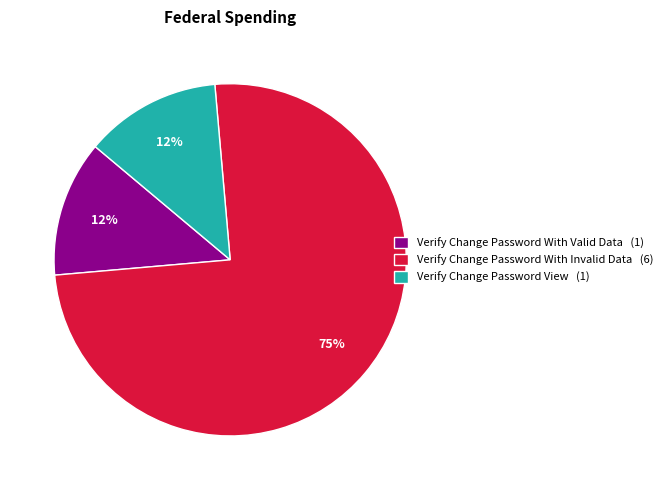

How many slices are in this pie chart?

3